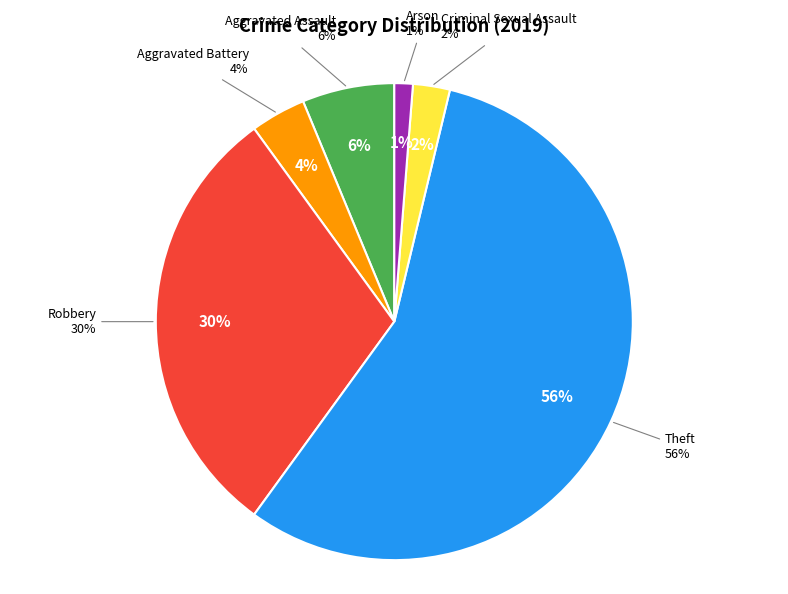

What is the ratio of the value at Aggravated Assault to the value at Arson?

5.0